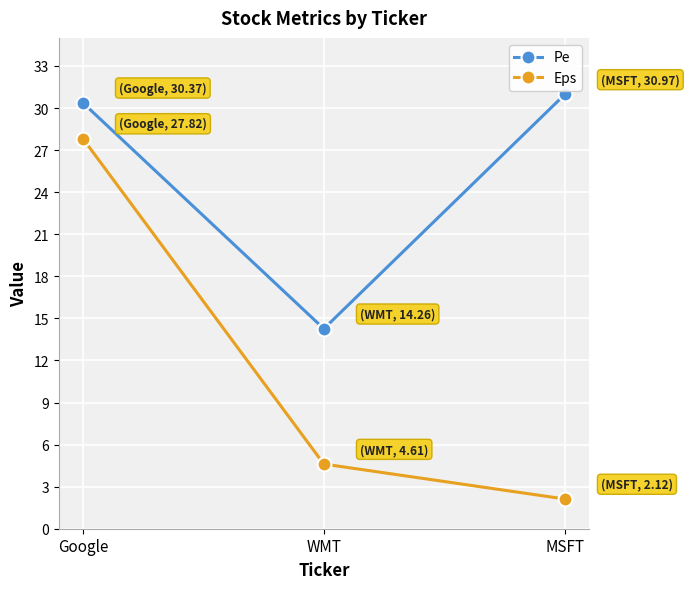

How many values in the Pe series exceed 30?

2